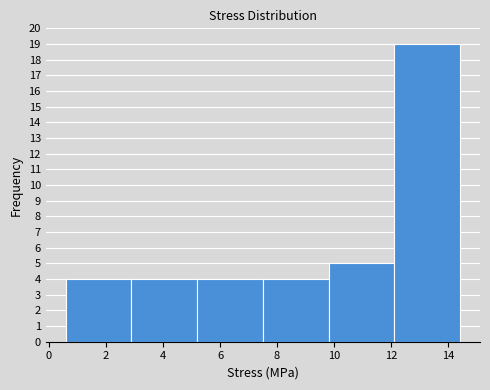

Which range on the x-axis has the tallest bar?

12.2 to 14.4